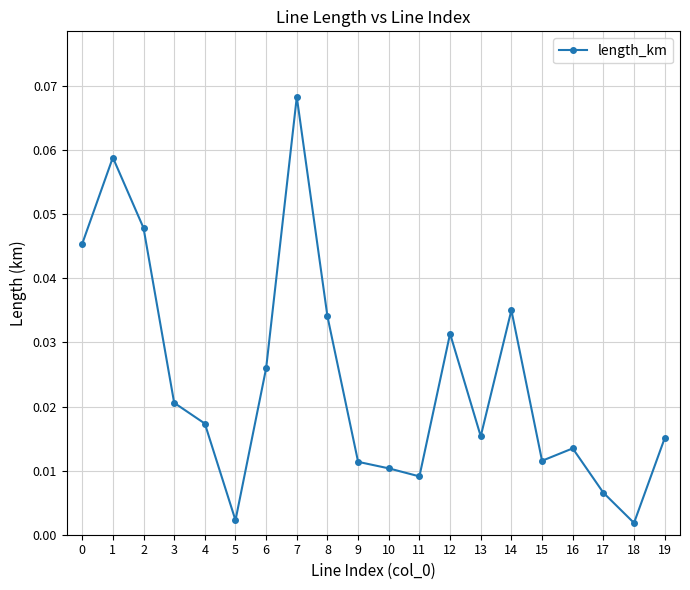

How many points are lower than both their immediate neighbors (excluding endpoints)?

5